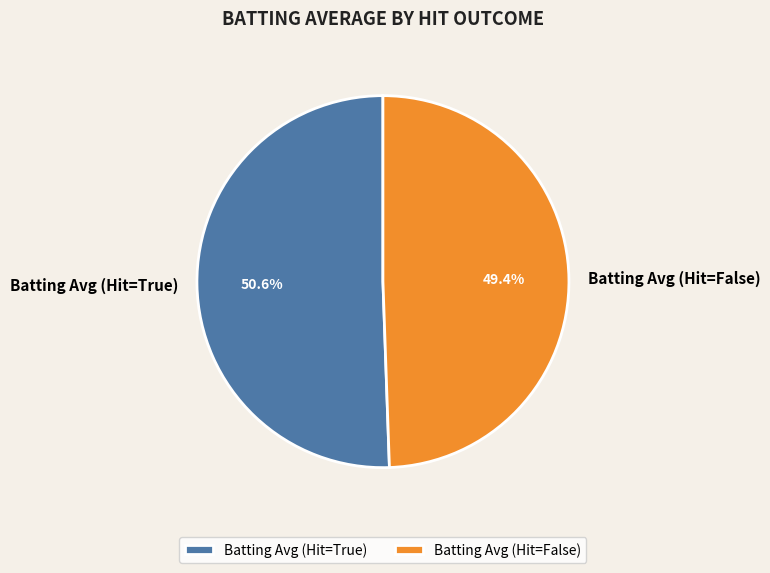

Is there any slice that represents more than half of the pie?

Yes